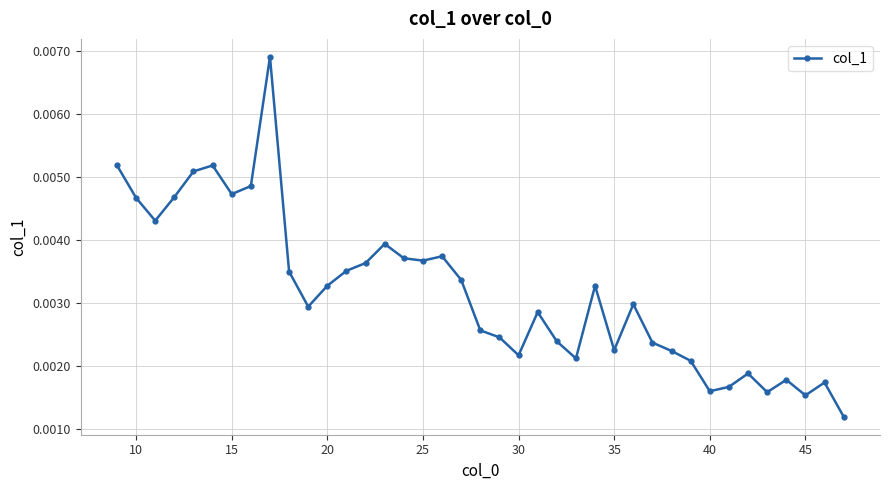

How many points are lower than both their immediate neighbors (excluding endpoints)?

10